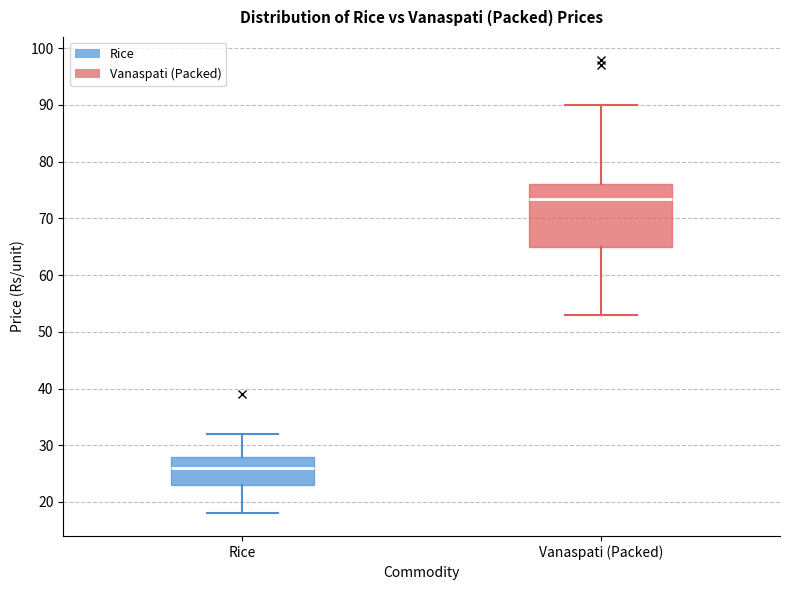

Reading left to right, transcribe this box plot: for each box, give where its median line is, the range the box spans, and where its two whiskers end, as read against the y-axis. The values are not printed on the chart, so give them approximately, as read against the axis.

Rice: median 26, box 23 to 28, whiskers 18 to 32
Vanaspati (Packed): median 74, box 65 to 76, whiskers 53 to 90